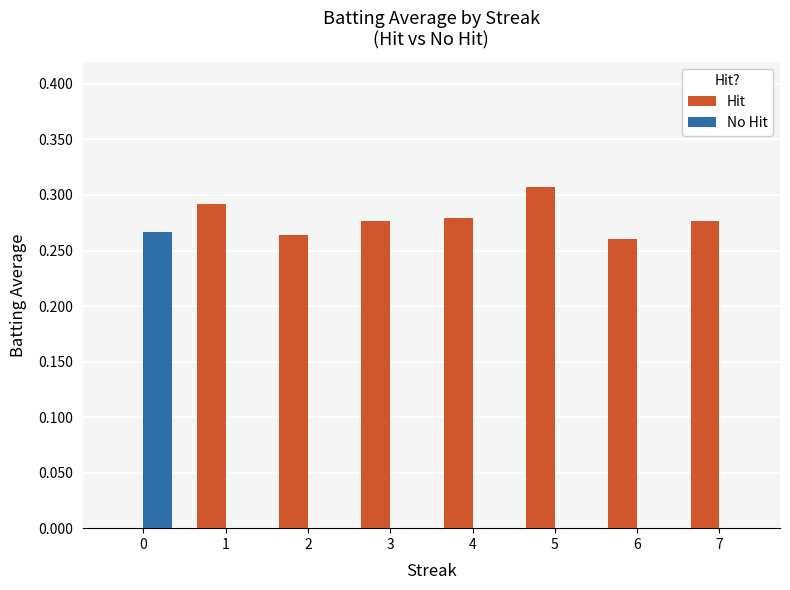

Is it true that No Hit equals 0.1 at 6?

False